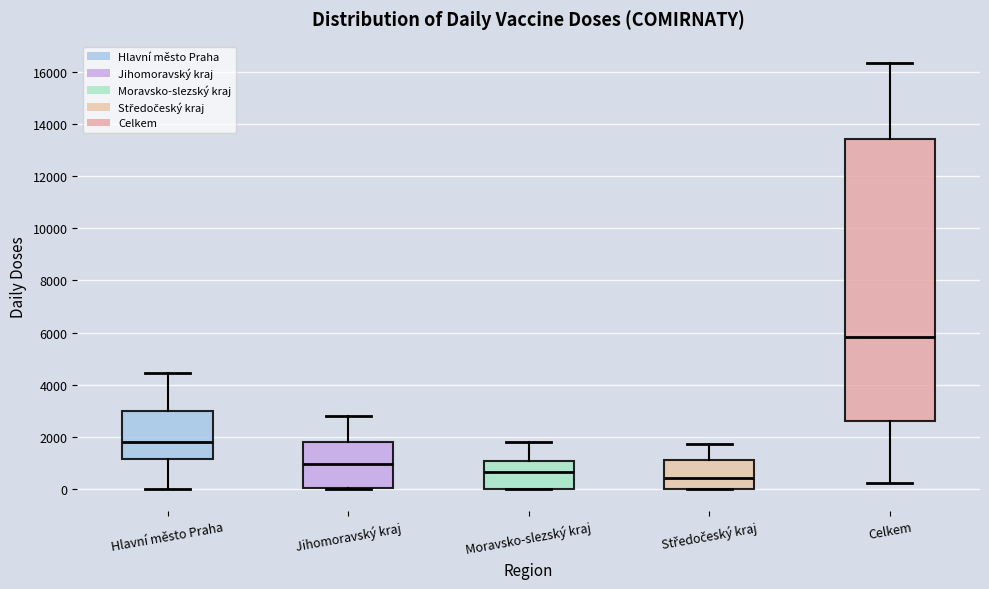

Where does the median line of the box for Celkem sit on the y-axis? The values are not printed on the chart, so give them approximately, as read against the axis.

5800